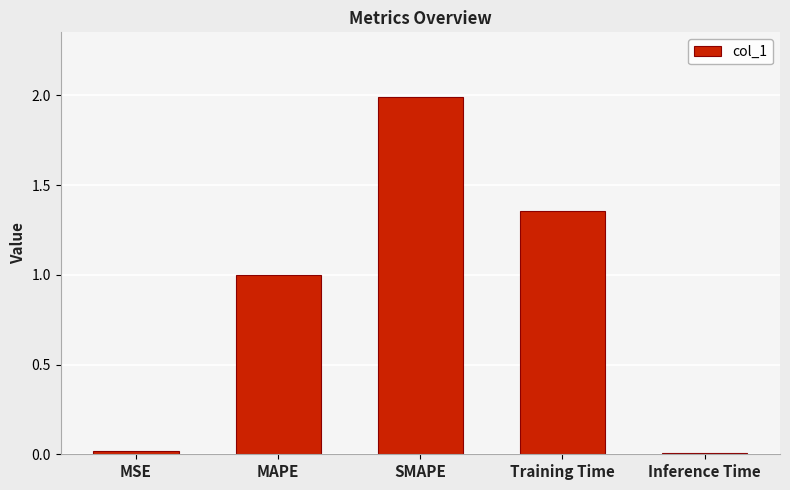

Is it true that the value at SMAPE is 2.0?

True